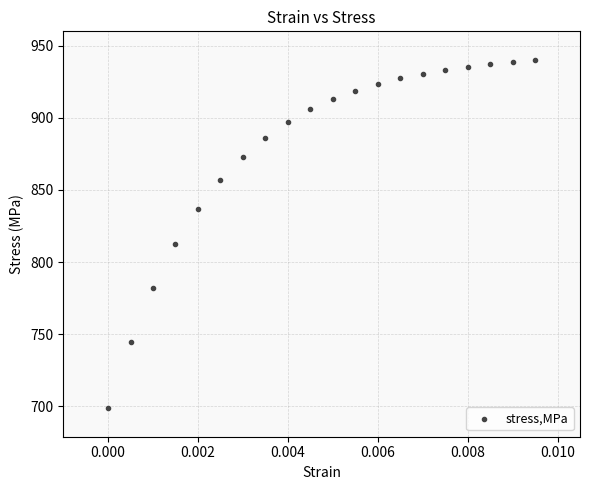

What Y value in the scatter plot is closest to 819?

812.4